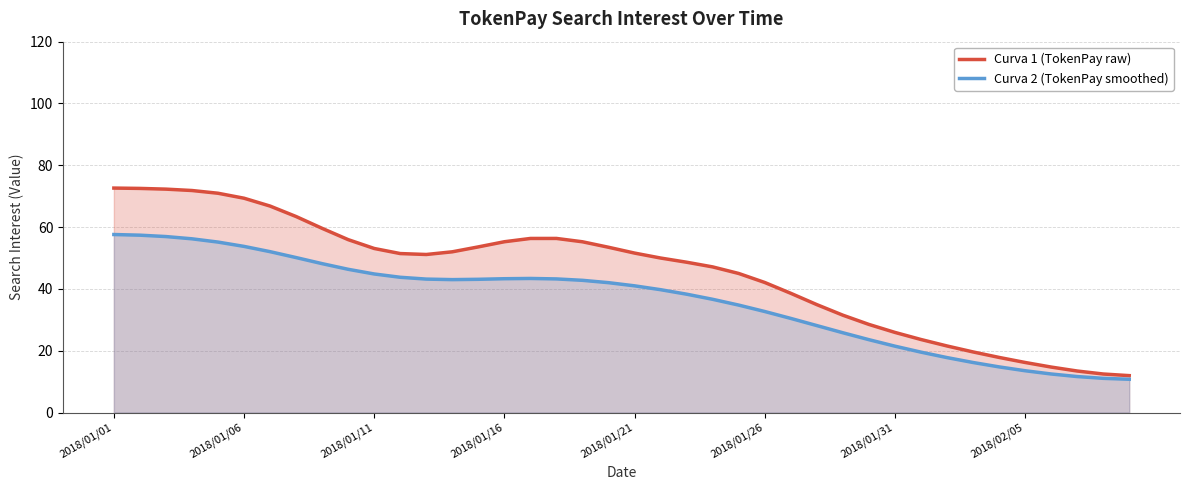

Is it true that Curva 1 (TokenPay raw) equals 26.6 at 2018/01/21?

False